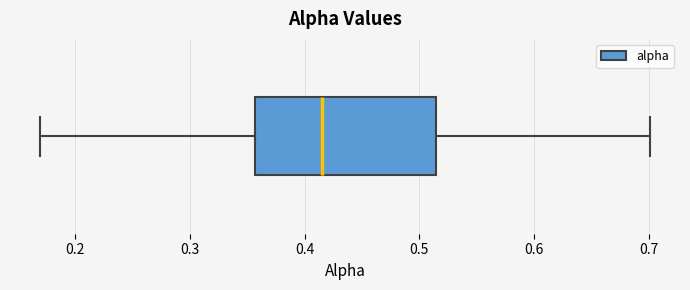

Where is the left edge of the box on the x-axis? The values are not printed on the chart, so give them approximately, as read against the axis.

0.36